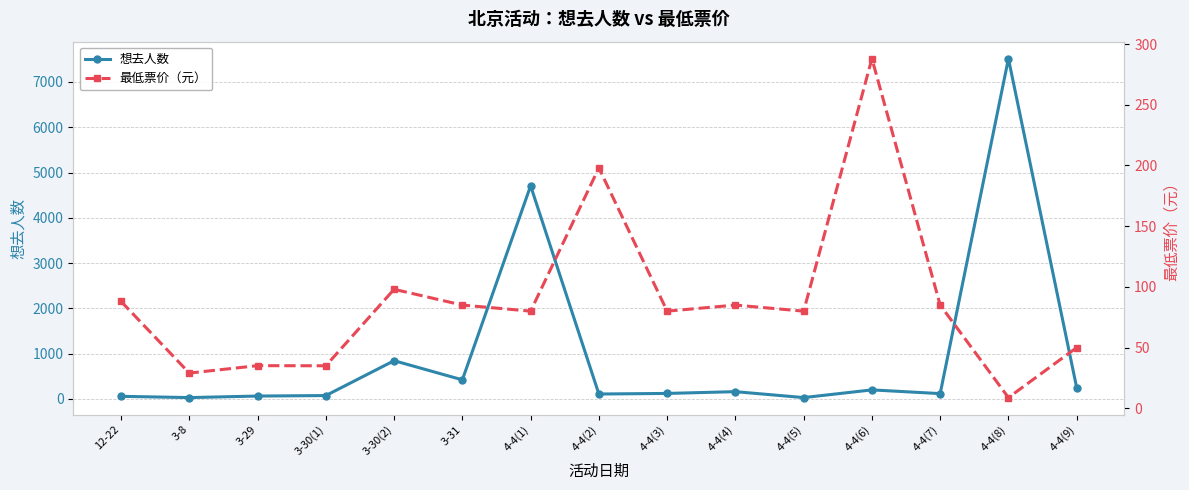

What is the difference between the maximum and second lowest values in the 最低票价（元） series?

259.0